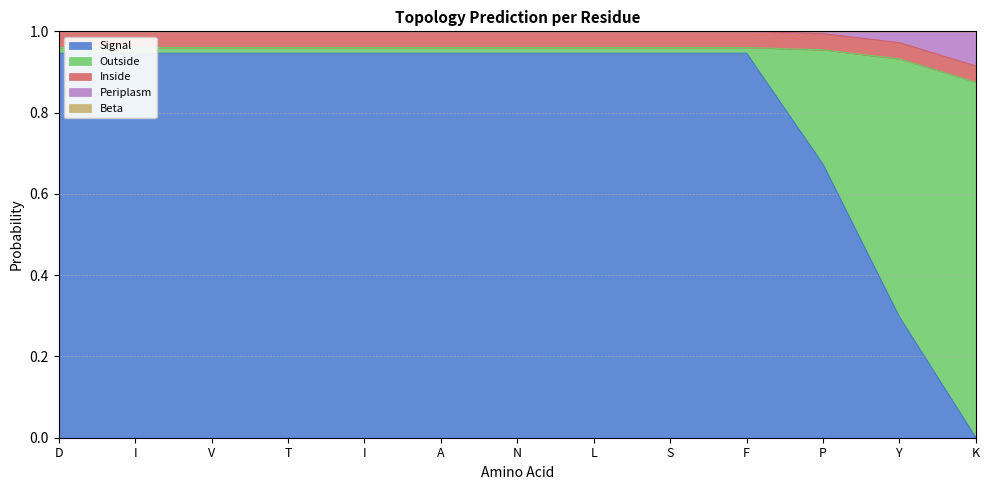

How many lines are shown in the chart?

5